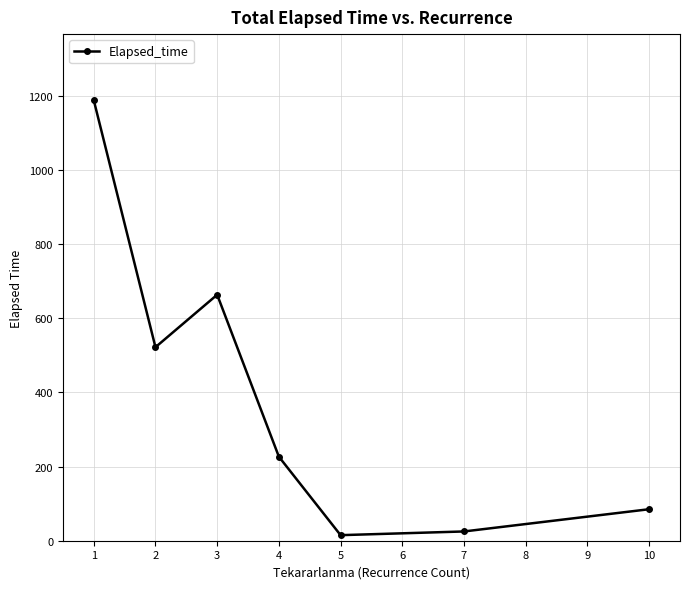

What is the value of the 6th point from the left?

25.0